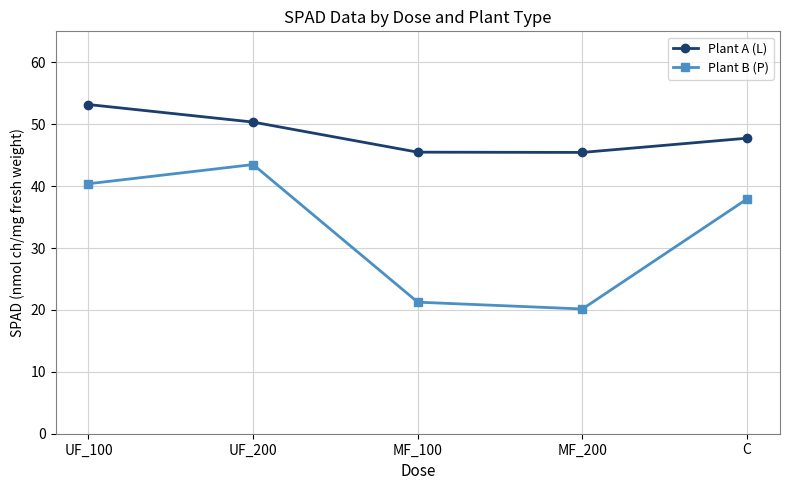

What is the spread (max minus min) of values at MF_200?

25.3